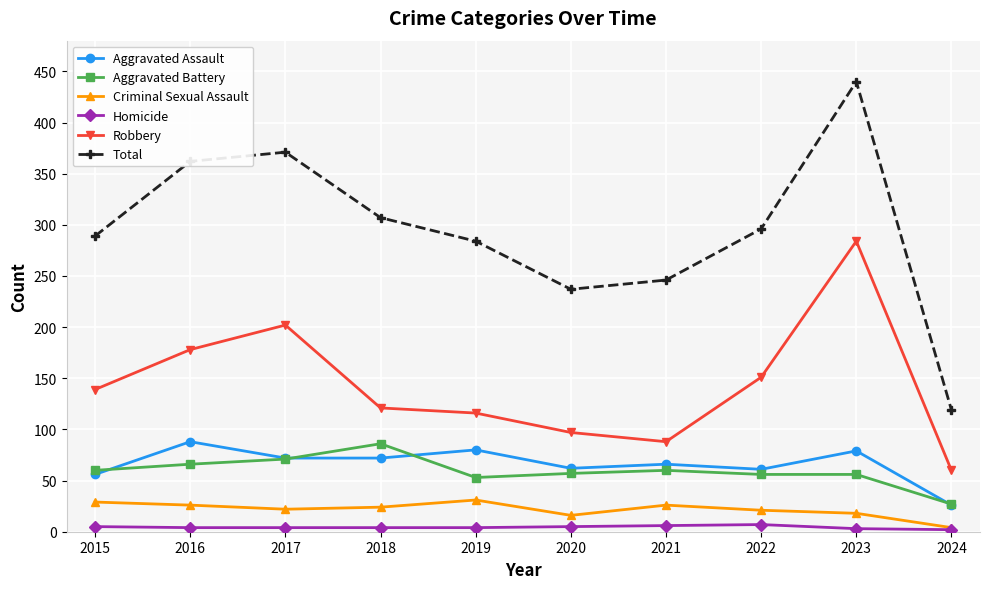

At 2016, list the series in order from smallest to largest.

Homicide, Criminal Sexual Assault, Aggravated Battery, Aggravated Assault, Robbery, Total